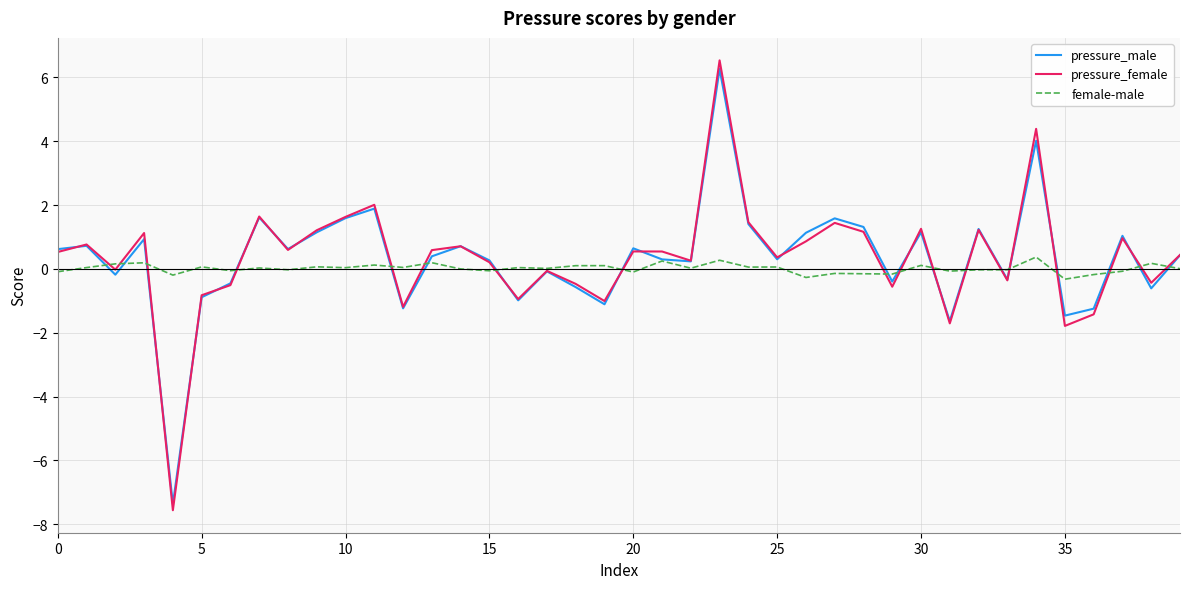

Does the chart display data point markers on the line(s)?

No